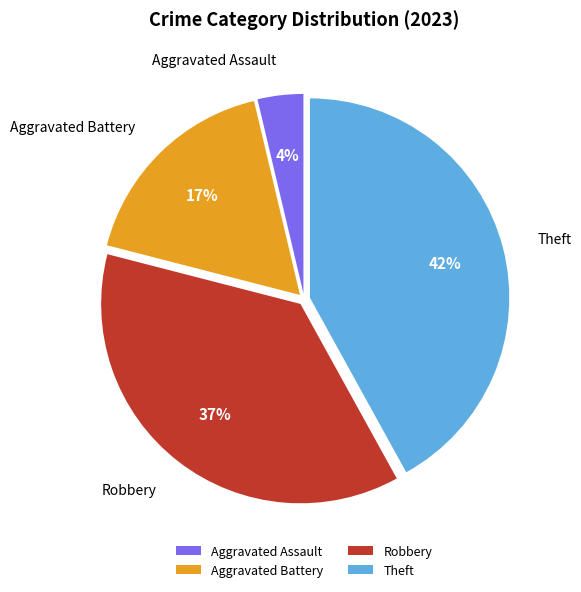

To the nearest percent, what is the combined percentage of Aggravated Assault and Theft?

46%